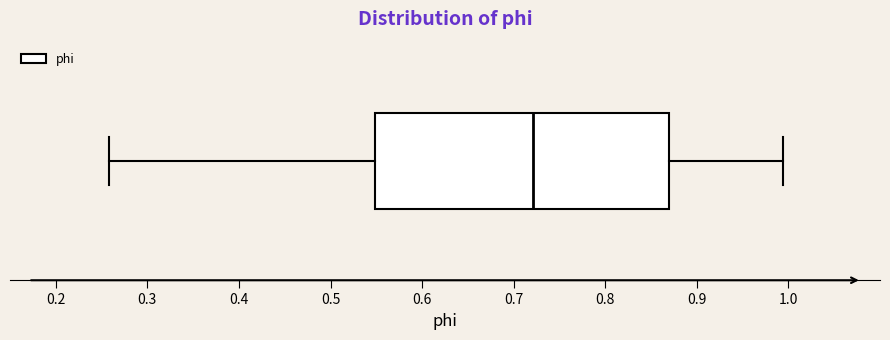

Transcribe this box plot: give where the median line is, the range the box spans, and where the two whiskers end, as read against the x-axis. The values are not printed on the chart, so give them approximately, as read against the axis.

median 0.72, box 0.55 to 0.87, whiskers 0.26 to 0.99